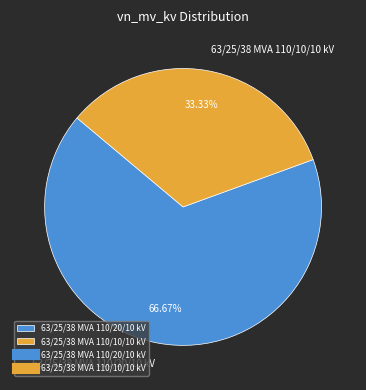

Is there a majority slice in this chart?

Yes